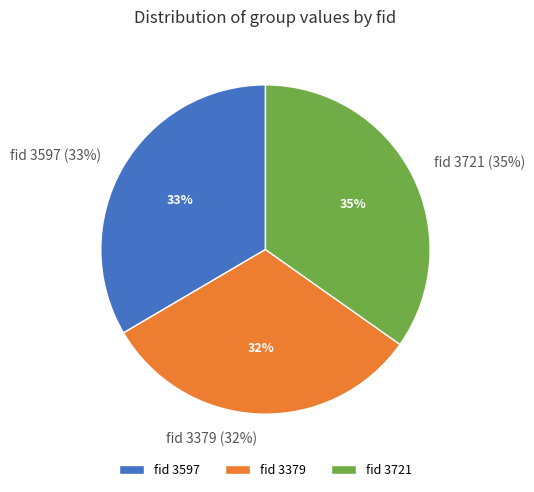

To the nearest percent, what is the average slice percentage?

33%